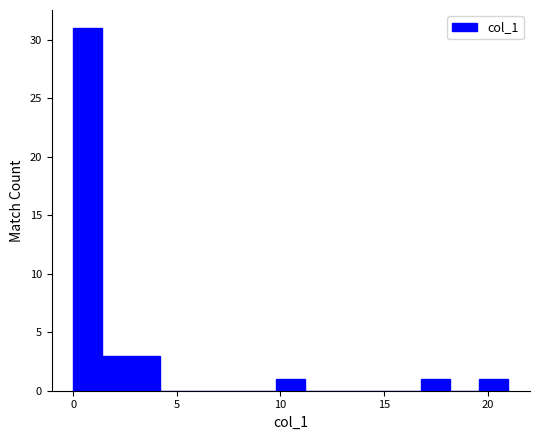

Read against the x-axis, roughly where is the centre of the tallest bar?

0.5